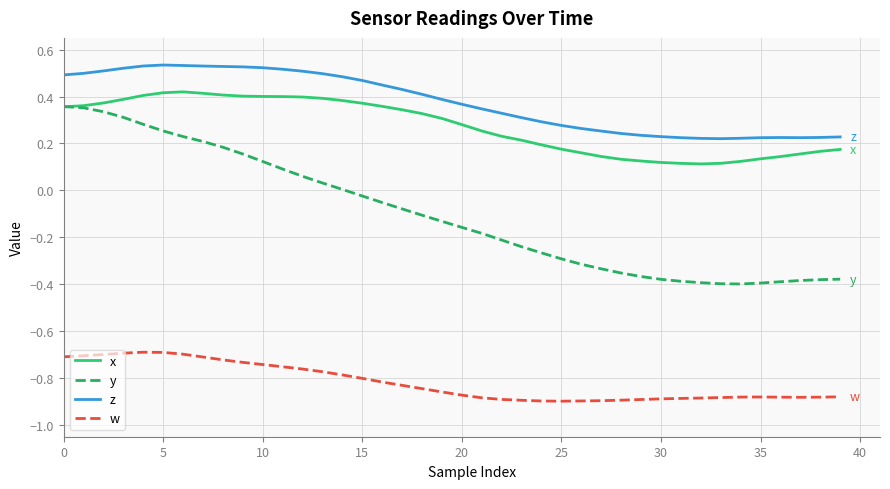

True or false: w and x cross at least once.

False